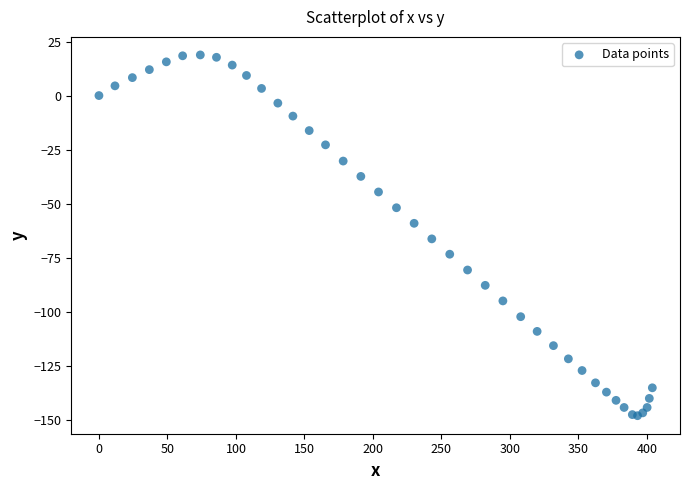

What Y value in the scatter plot is closest to -64?

-66.3